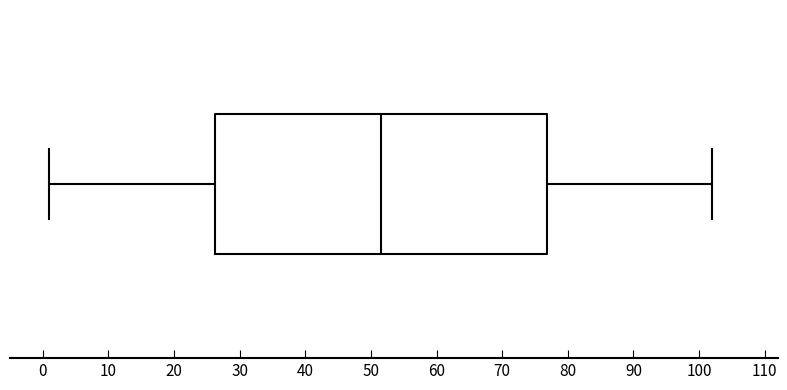

Read this box plot against the x-axis: the position of the median line, the range covered by the box, and the ends of both whiskers. The values are not printed on the chart, so give them approximately, as read against the axis.

median 52, box 26 to 77, whiskers 1 to 102